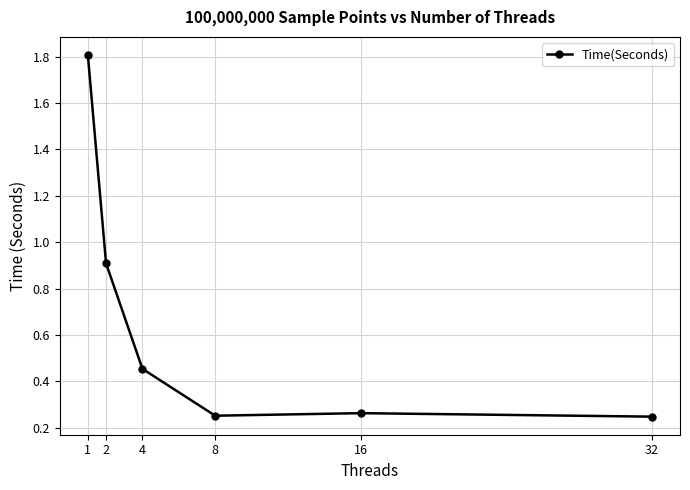

Which category has the highest value across all series?

1